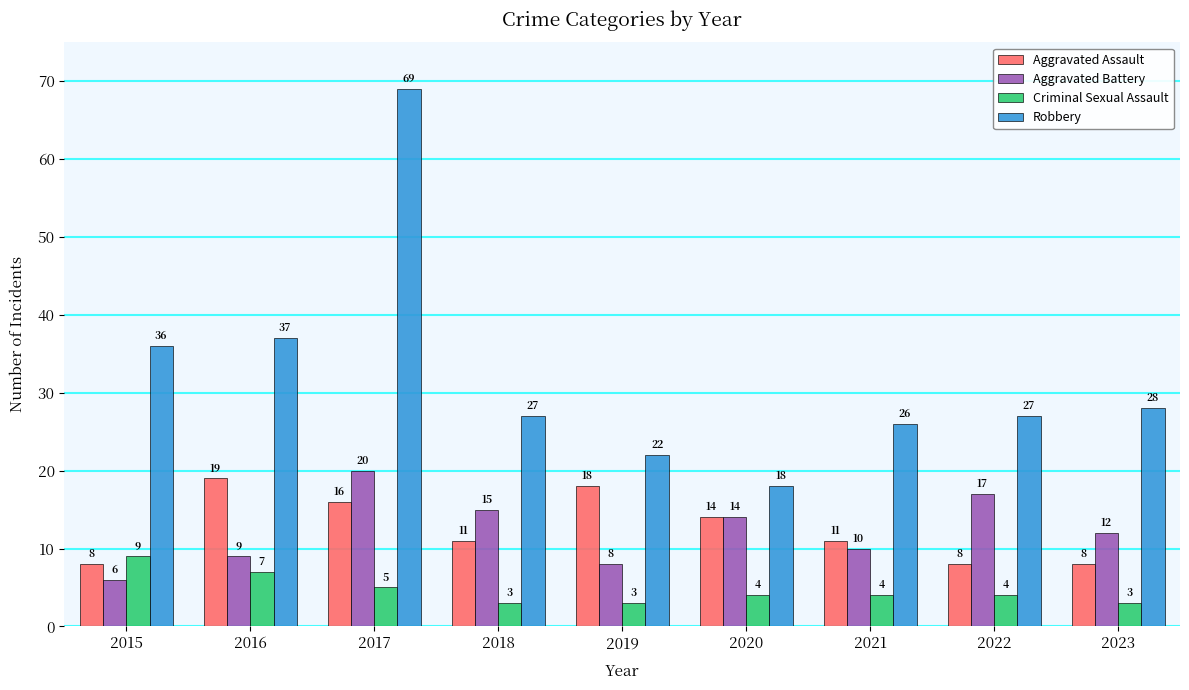

What is the sum of all Aggravated Battery values?

111